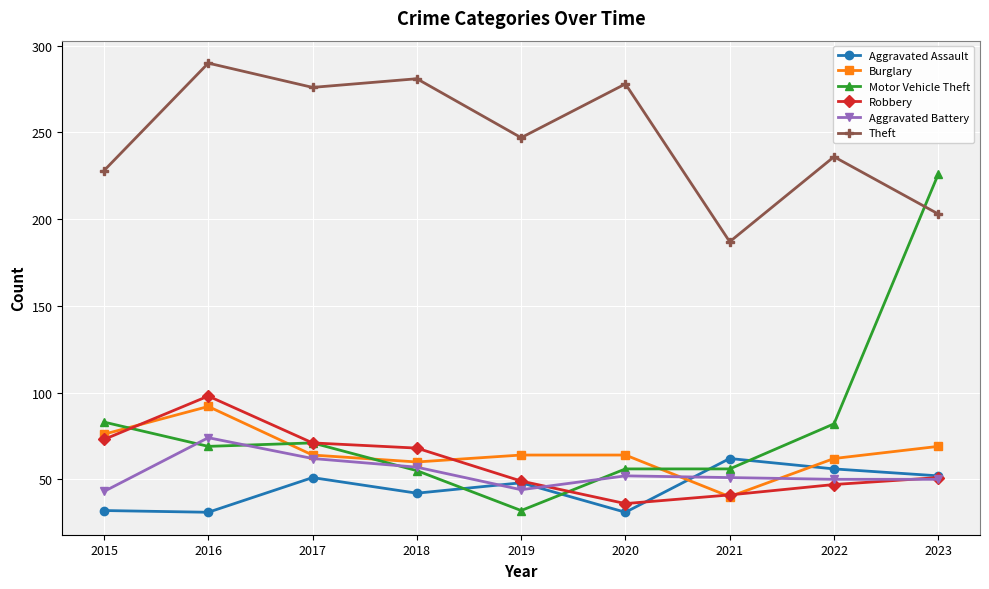

True or false: Burglary has a value of 25 at 2018.

False